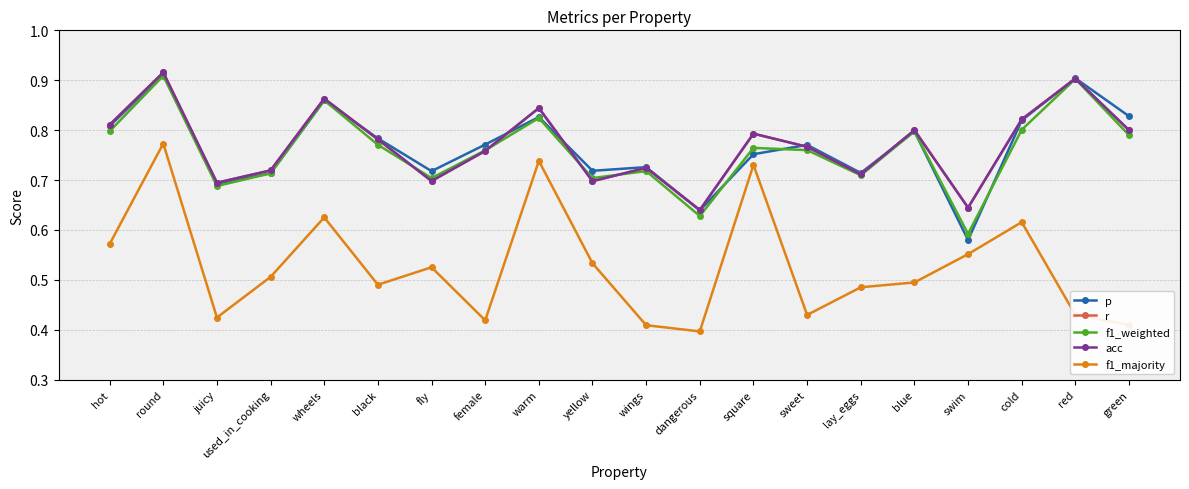

What is the difference between the f1_majority values at wings and hot?

0.2